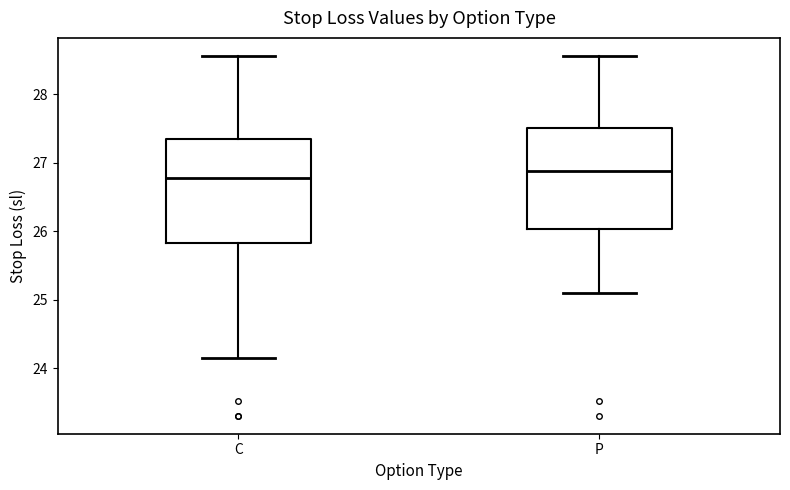

Which box has the highest median line?

P